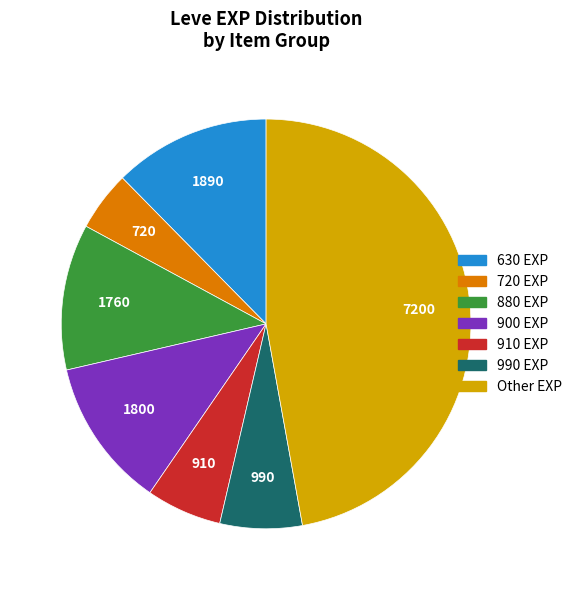

Does any single category account for the majority?

No